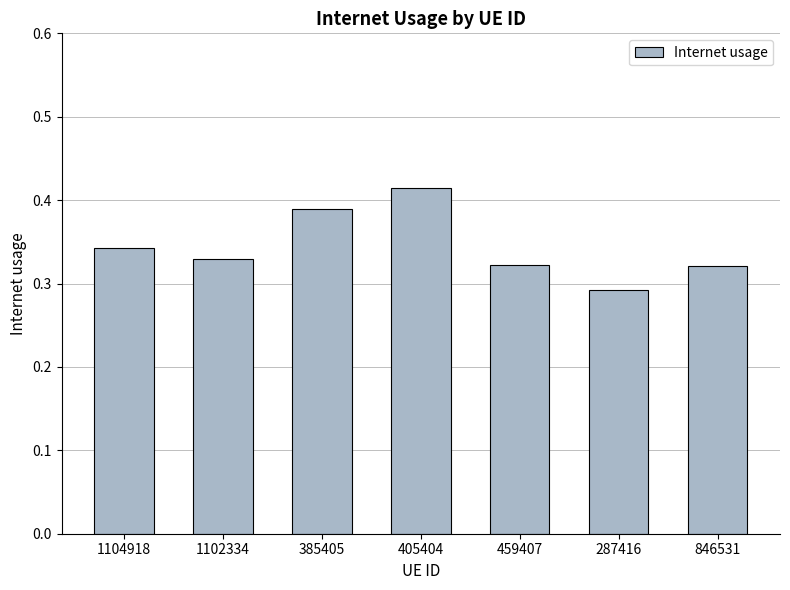

What is the label of the 3rd bar from the left?

385405